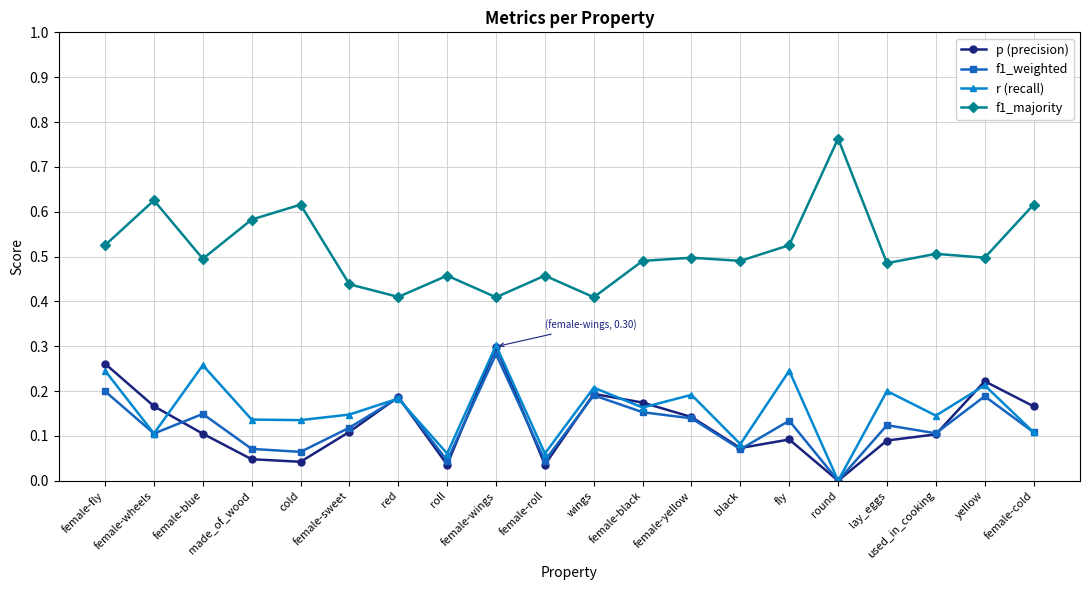

How many positive values does the p (precision) series have?

19